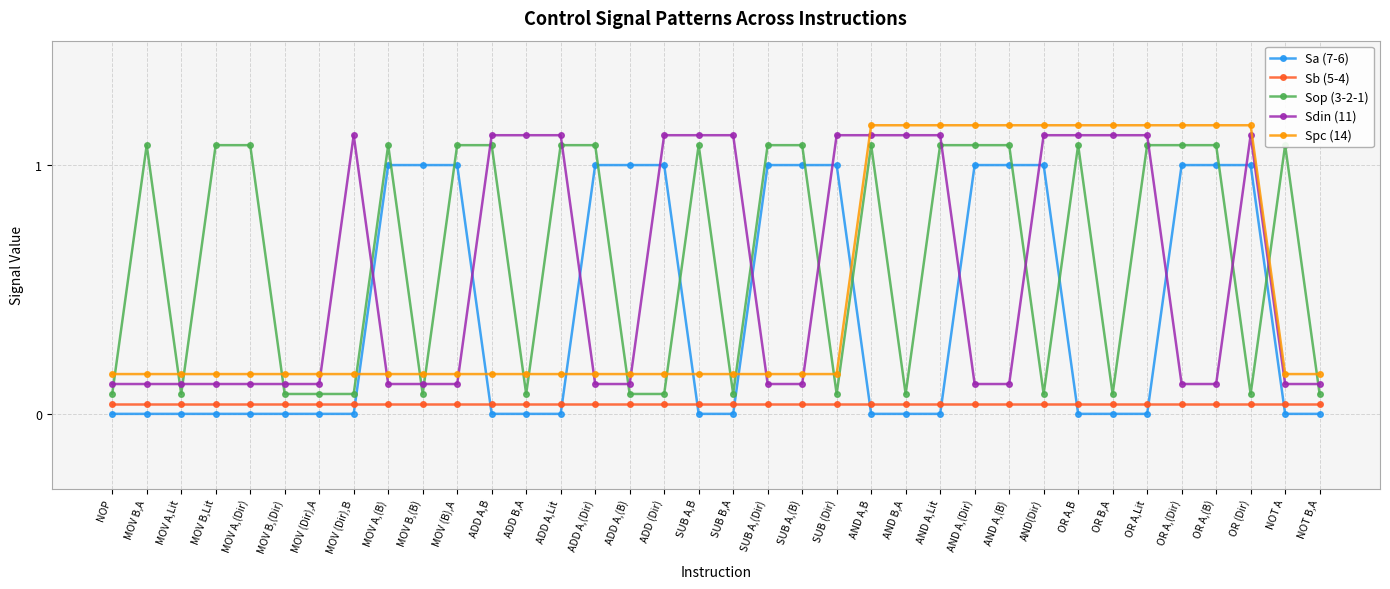

What is the sum of the Sb (5-4) values at MOV (Dir),B and MOV A,Lit?

0.1